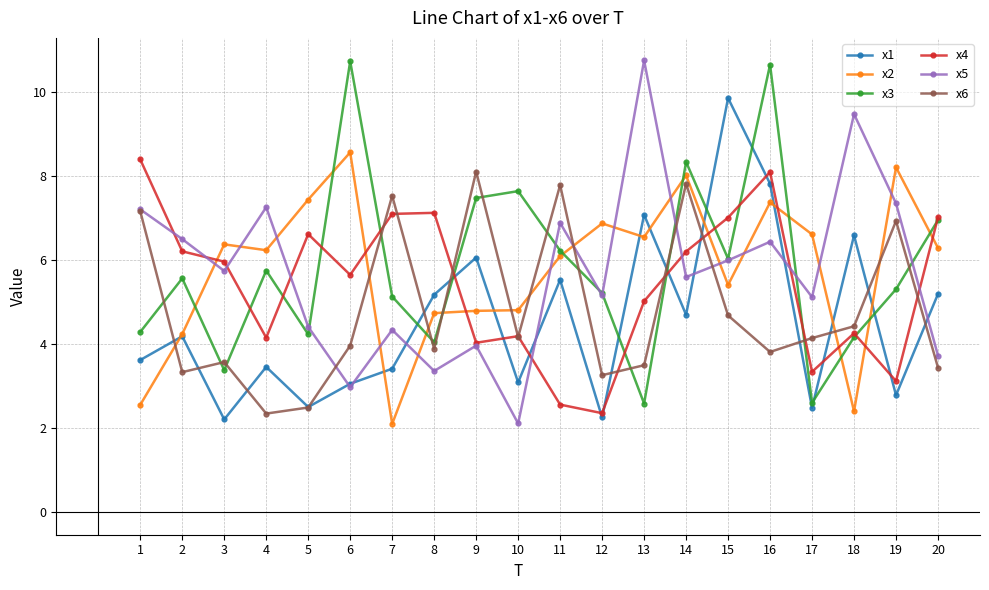

At which category is the sum across all series the highest?

16